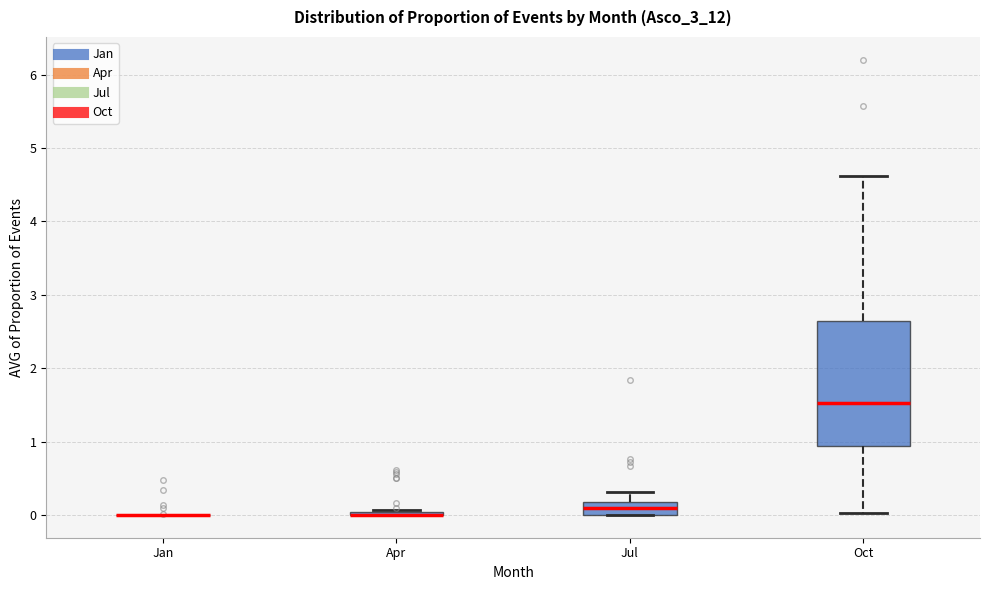

Which box is the tallest, from its lower edge to its upper edge?

Oct